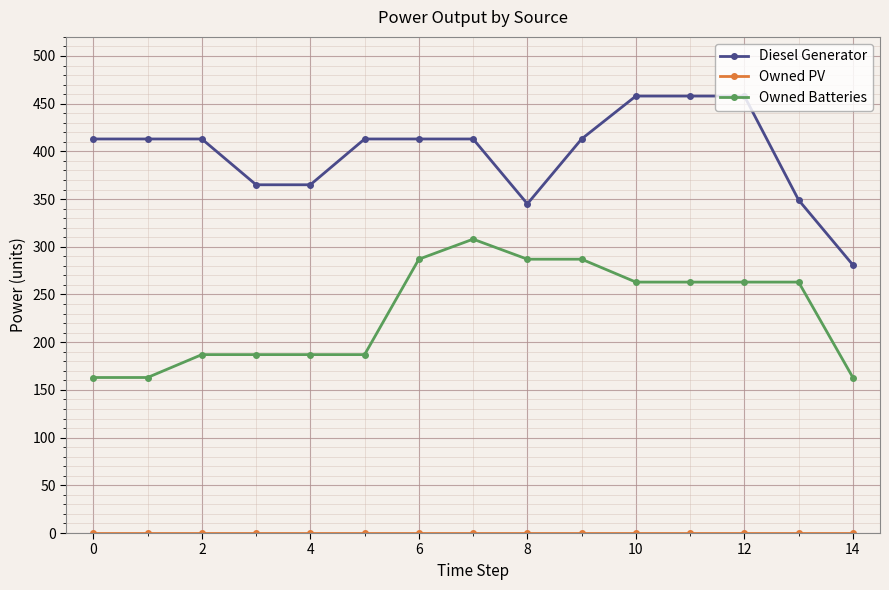

What is the sum of all Owned Batteries values?

3458